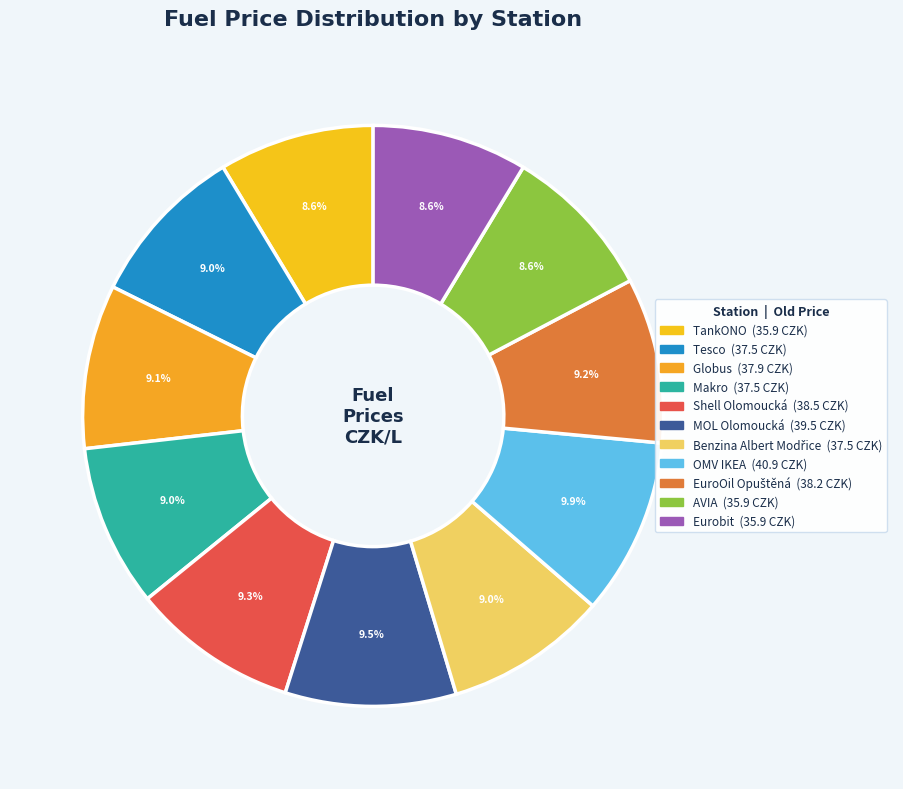

How many segments does this pie chart have?

11